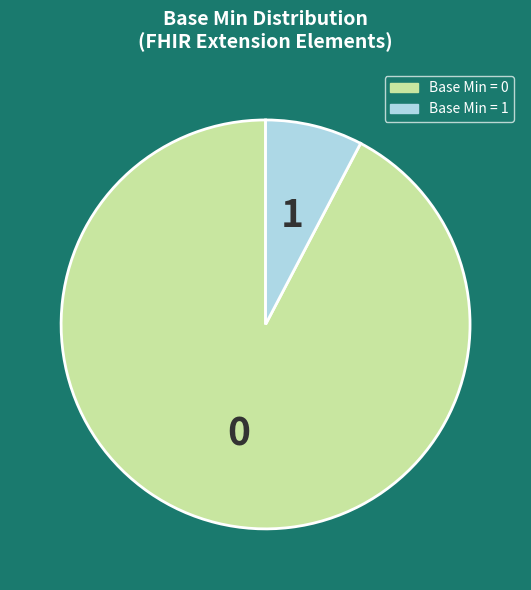

Is there a majority slice in this chart?

Yes